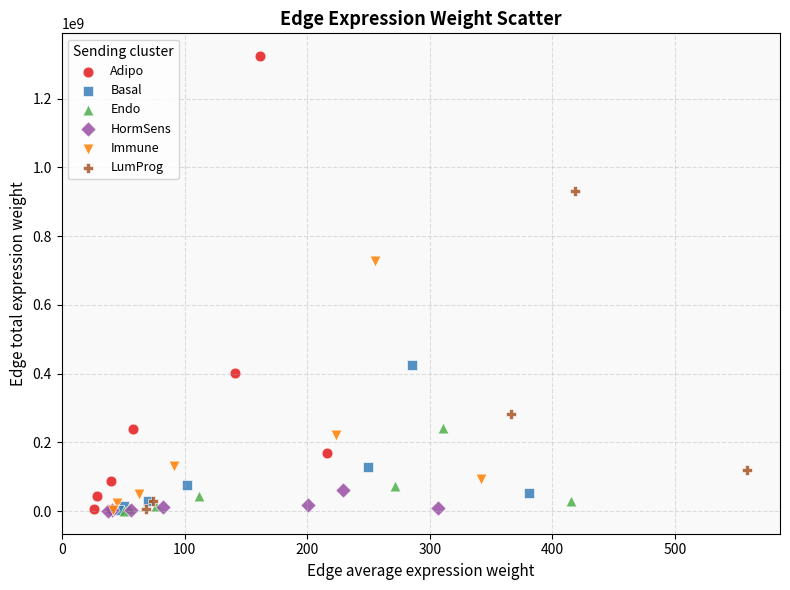

Which series reaches the maximum Y coordinate?

Adipo